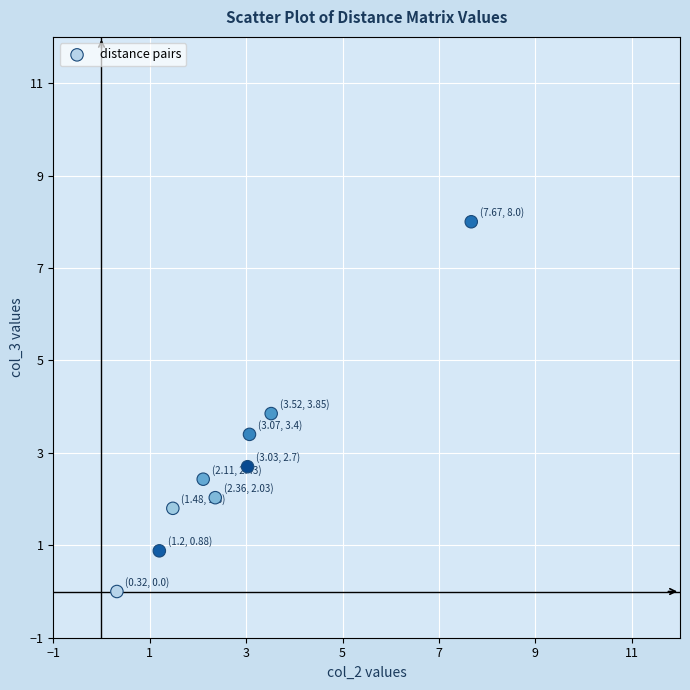

What Y value in the scatter plot is closest to 4?

3.9